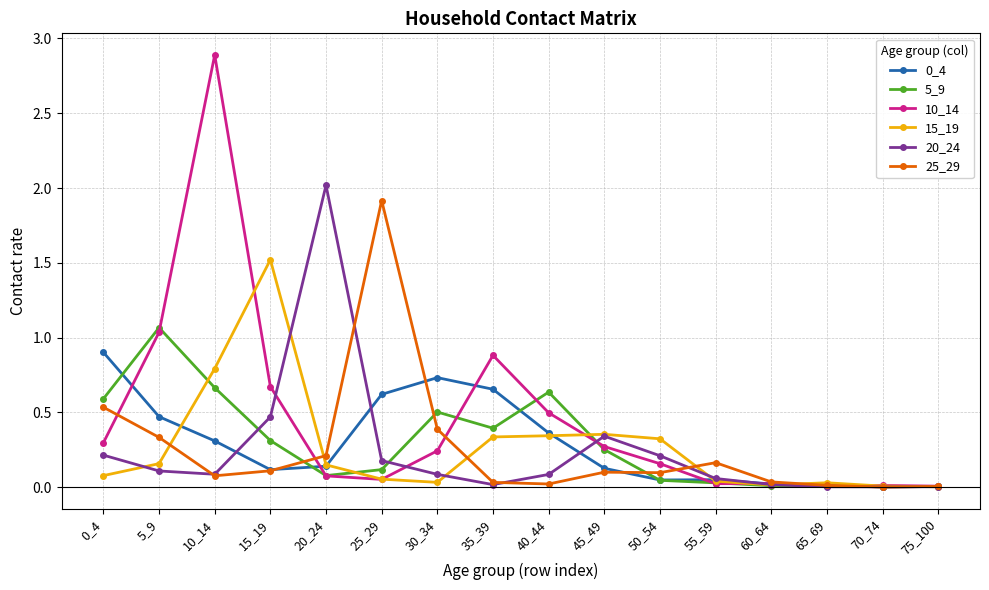

Which series has the widest spread of values?

10_14